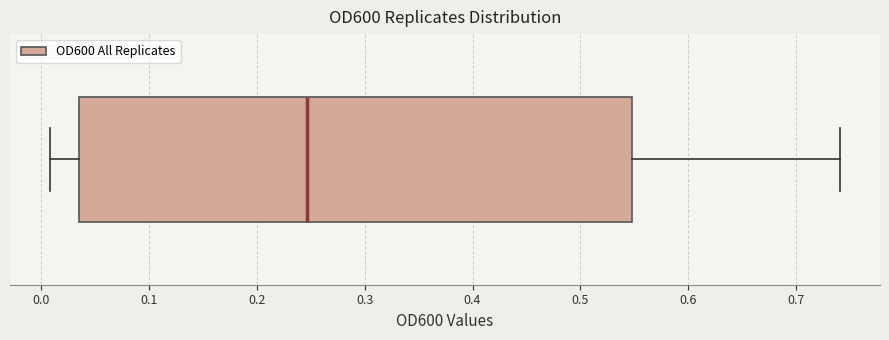

Transcribe this box plot: give where the median line is, the range the box spans, and where the two whiskers end, as read against the x-axis. The values are not printed on the chart, so give them approximately, as read against the axis.

median 0.25, box 0.04 to 0.55, whiskers 0.01 to 0.74